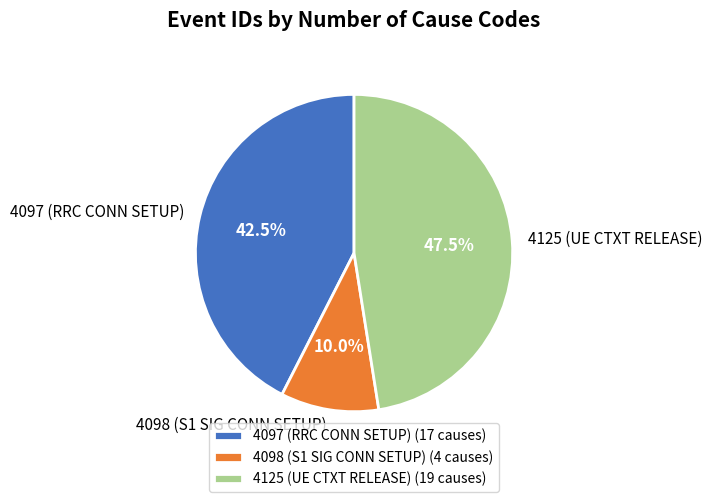

Is 4098 the majority of the pie?

No